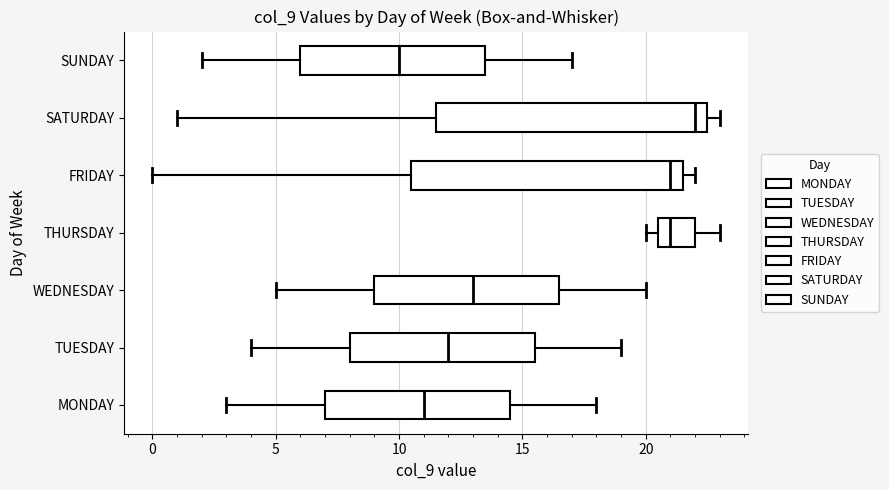

Which box has the furthest to the left median line?

SUNDAY